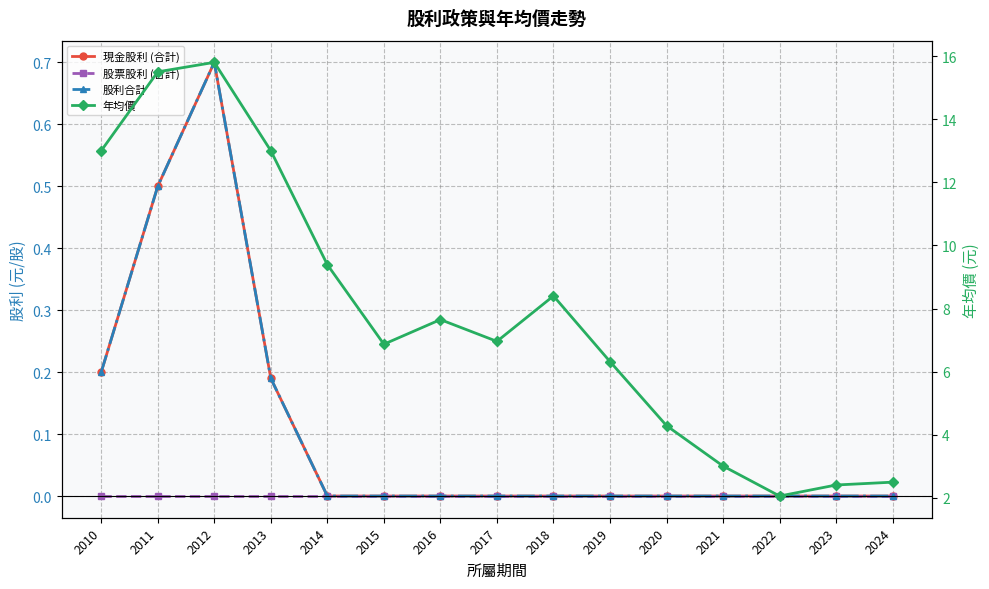

The 現金股利 (合計) series shows -0.5 at 2015. True or false?

False